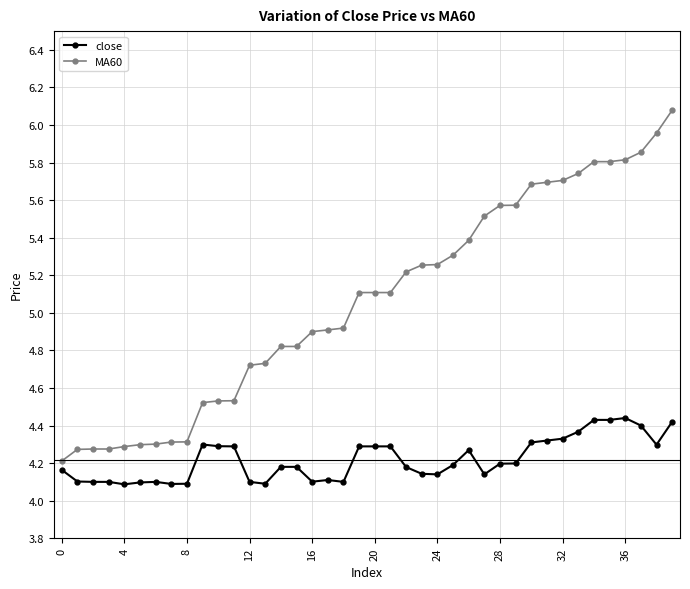

What is the sum of all close values?

168.7